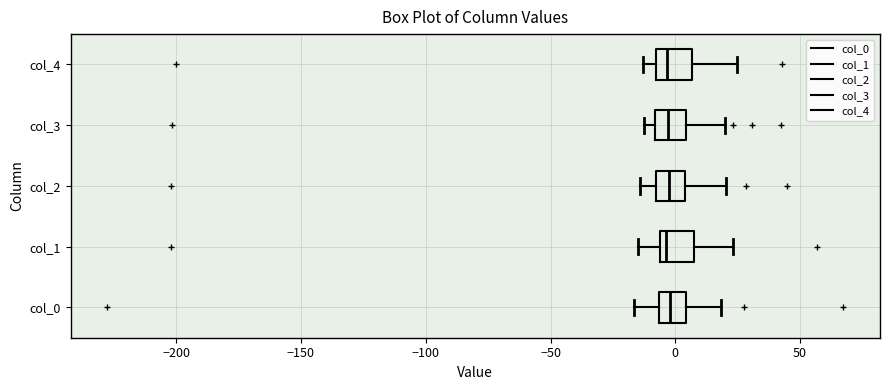

Reading bottom to top, transcribe this box plot: for each box, give where its median line is, the range the box spans, and where its two whiskers end, as read against the x-axis. The values are not printed on the chart, so give them approximately, as read against the axis.

col_0: median 0, box -5 to 5, whiskers -15 to 20
col_1: median -5 (just right of the box's left edge), box -5 to 10, whiskers -15 to 25
col_2: median 0, box -10 to 5, whiskers -15 to 20
col_3: median -5, box -10 to 5, whiskers -15 to 20
col_4: median -5, box -10 to 5, whiskers -15 to 25